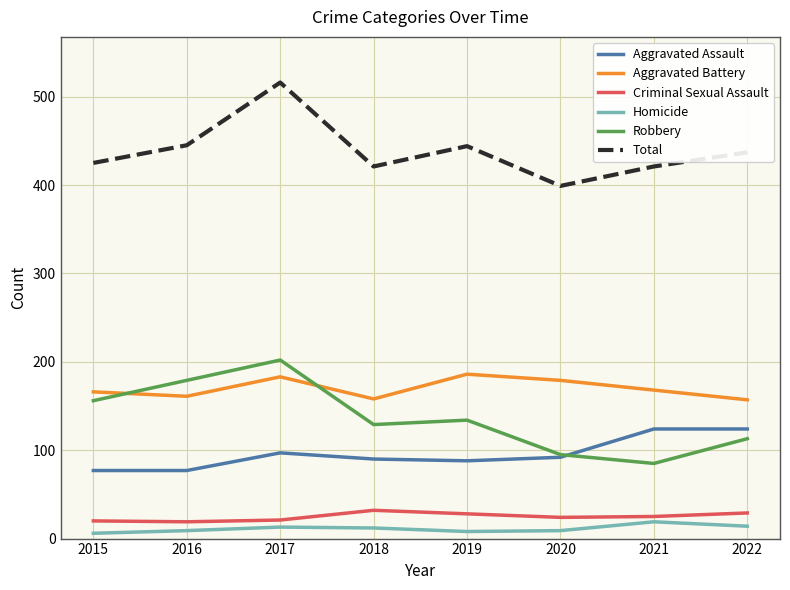

Which series has the largest total across all categories?

Total